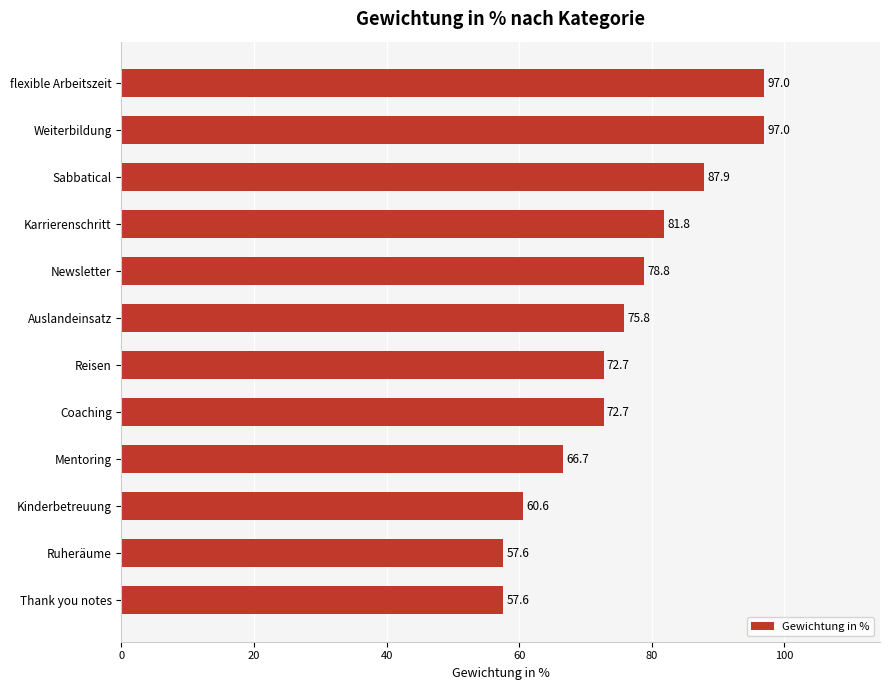

Does the chart contain any negative values?

No